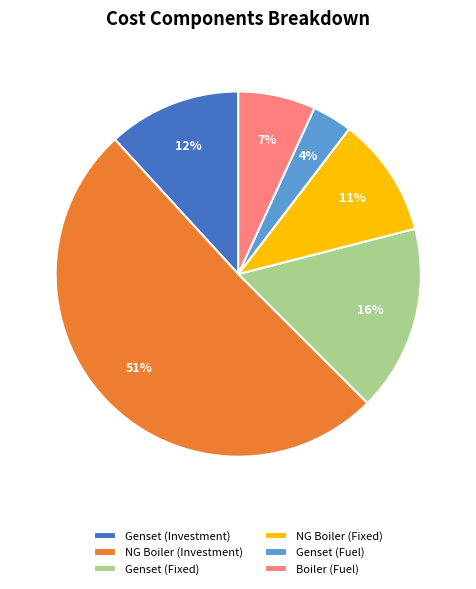

To the nearest percent, what percentage of the pie is Boiler (Fuel)?

7%